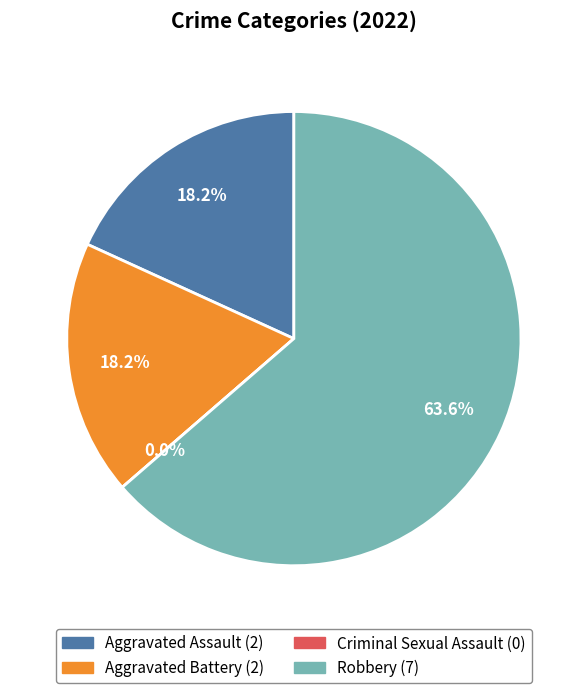

Count the number of slices in the pie.

4